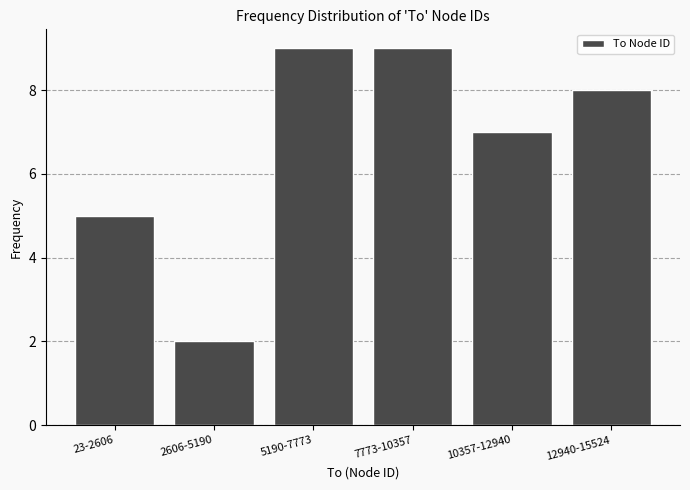

Reading left to right, what are all the values shown in this chart?

5	2	9	9	7	8